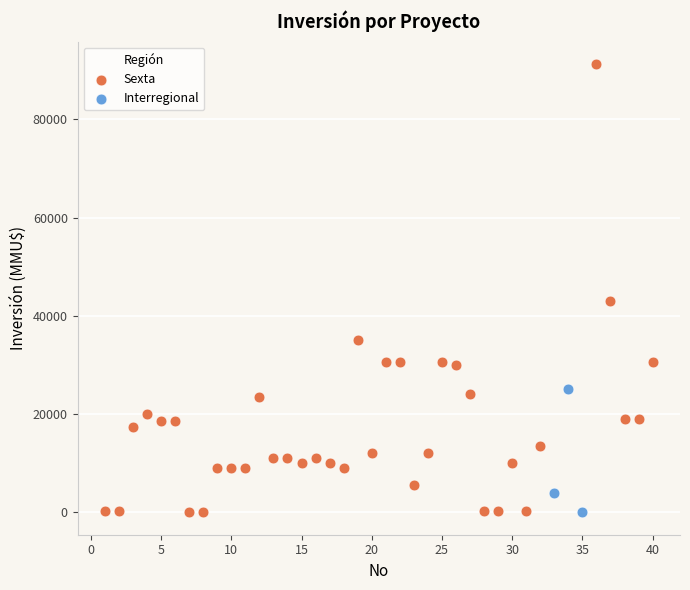

Which series has the widest spread of Y values?

Sexta